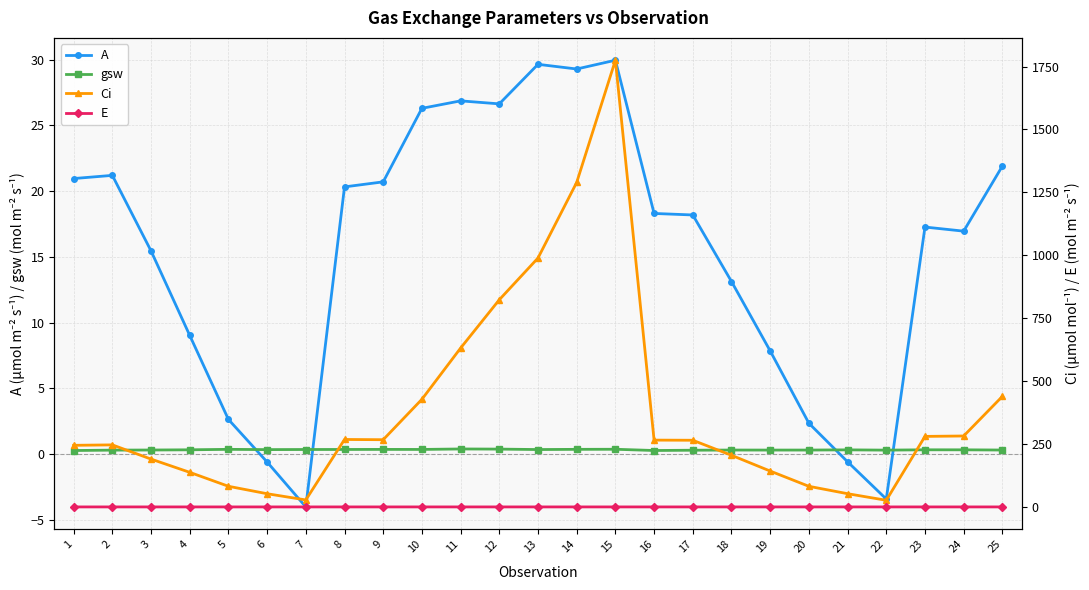

Between 11 and 13, which is larger?

13